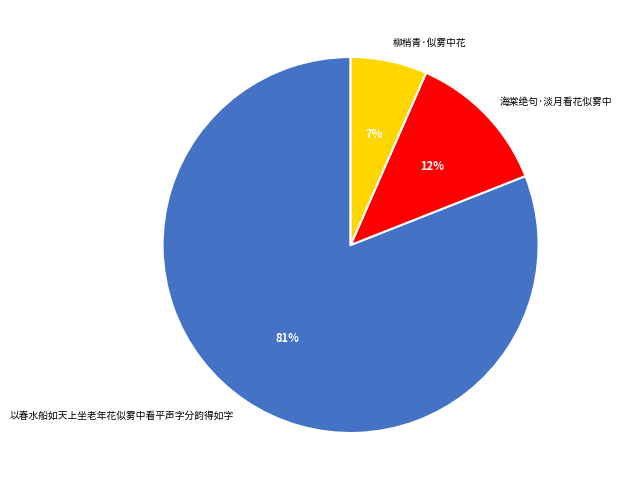

Combined, do 柳梢青·似雾中花 and 海棠绝句·淡月看花似雾中 account for over 50%?

No